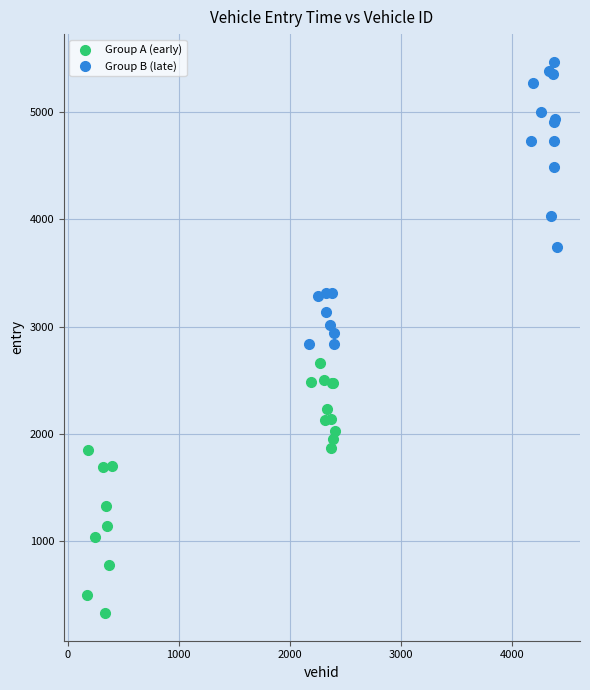

Which series reaches the minimum Y coordinate?

Group A (early)